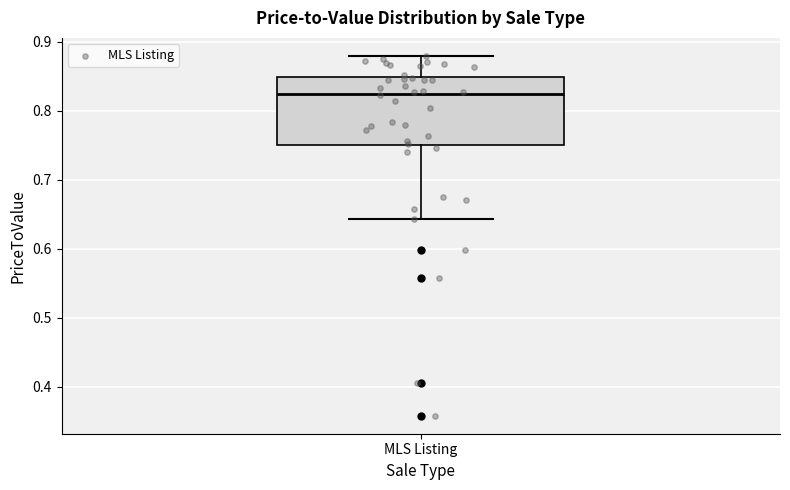

Transcribe this box plot: give where the median line is, the range the box spans, and where the two whiskers end, as read against the y-axis. The values are not printed on the chart, so give them approximately, as read against the axis.

median 0.82, box 0.75 to 0.85, whiskers 0.64 to 0.88